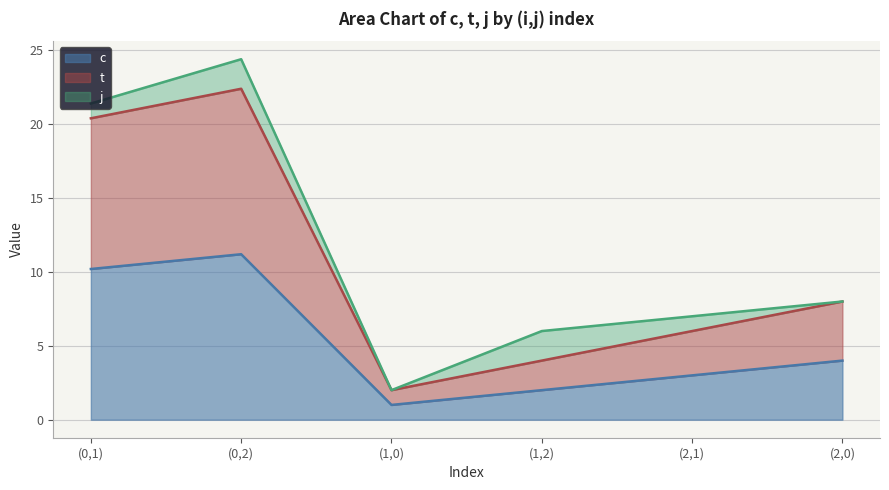

How many interior local peaks does the t series have?

1